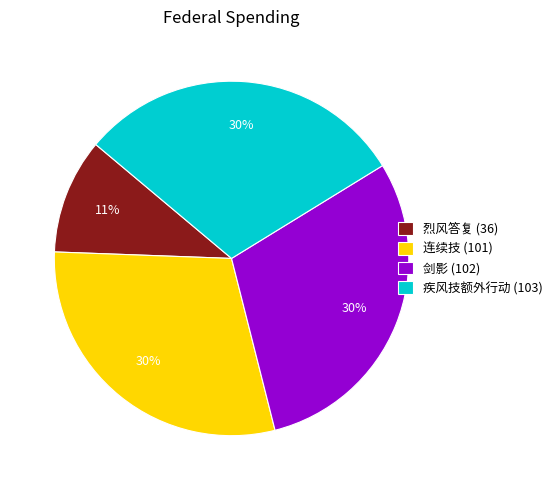

To the nearest percent, what percentage of the pie is 剑影 (102)?

30%